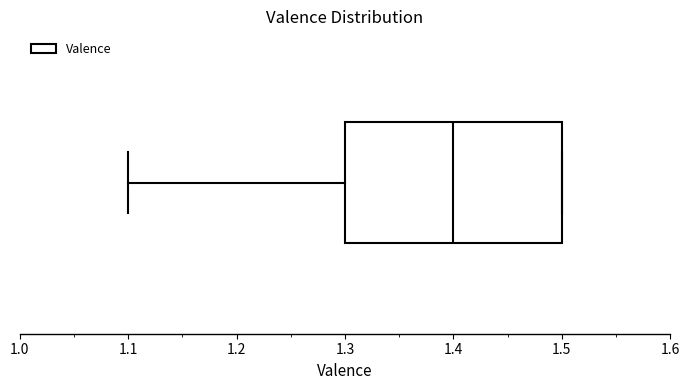

Read this box plot against the x-axis: the position of the median line, the range covered by the box, and the ends of both whiskers. The values are not printed on the chart, so give them approximately, as read against the axis.

median 1.4, box 1.3 to 1.5, whiskers 1.1 to 1.5